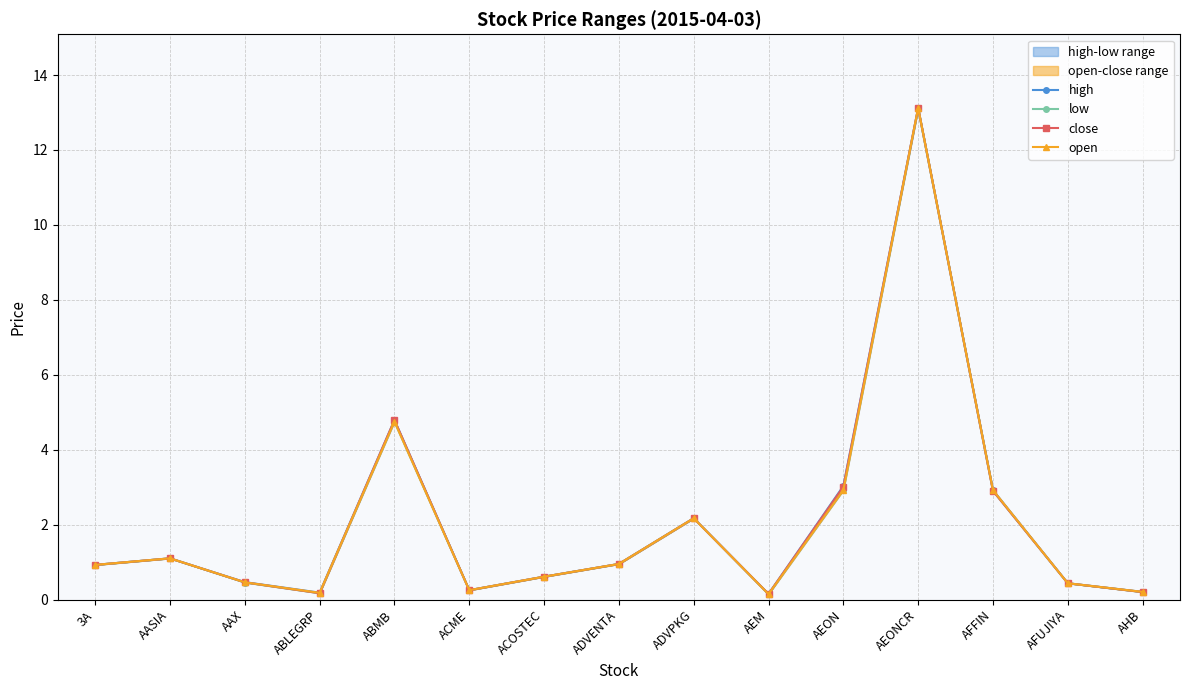

The value of low at ACME is 0.4. True or false?

False